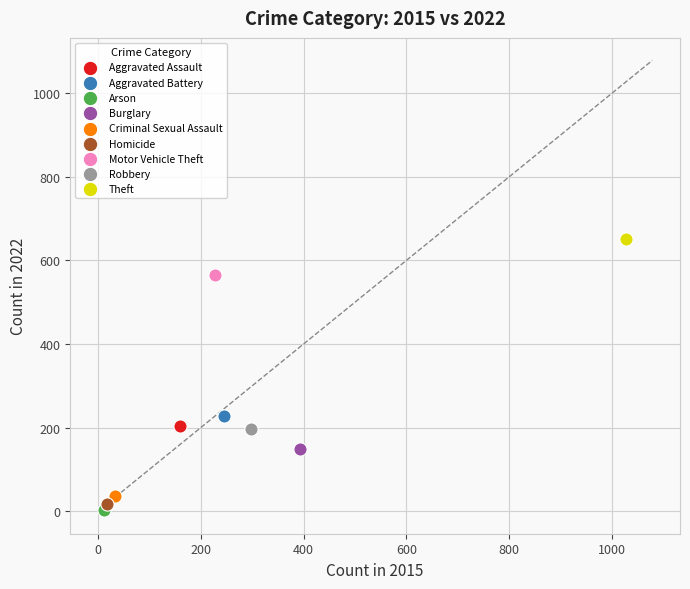

Which series contains the highest Y value?

Theft